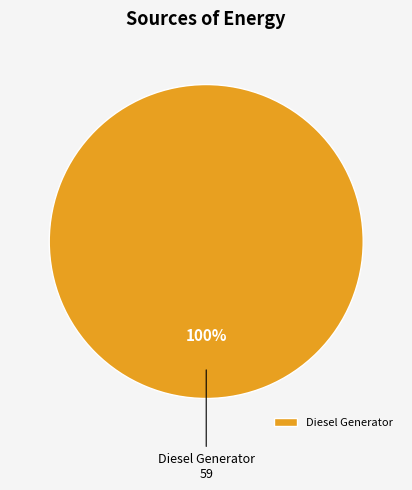

Does any single category account for the majority?

Yes